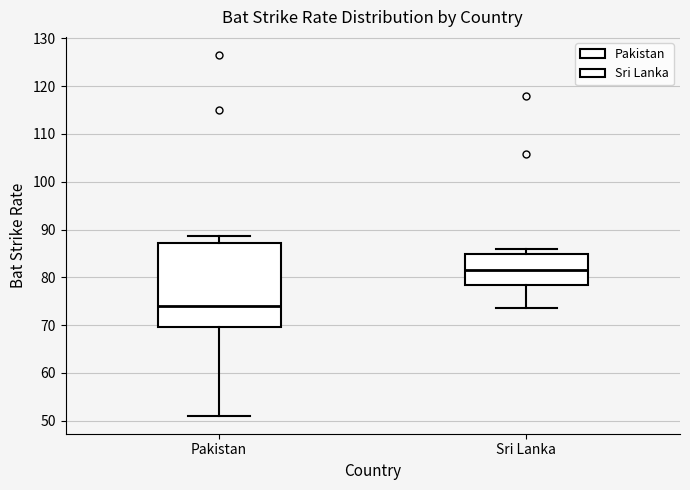

Which box is the tallest, from its lower edge to its upper edge?

Pakistan